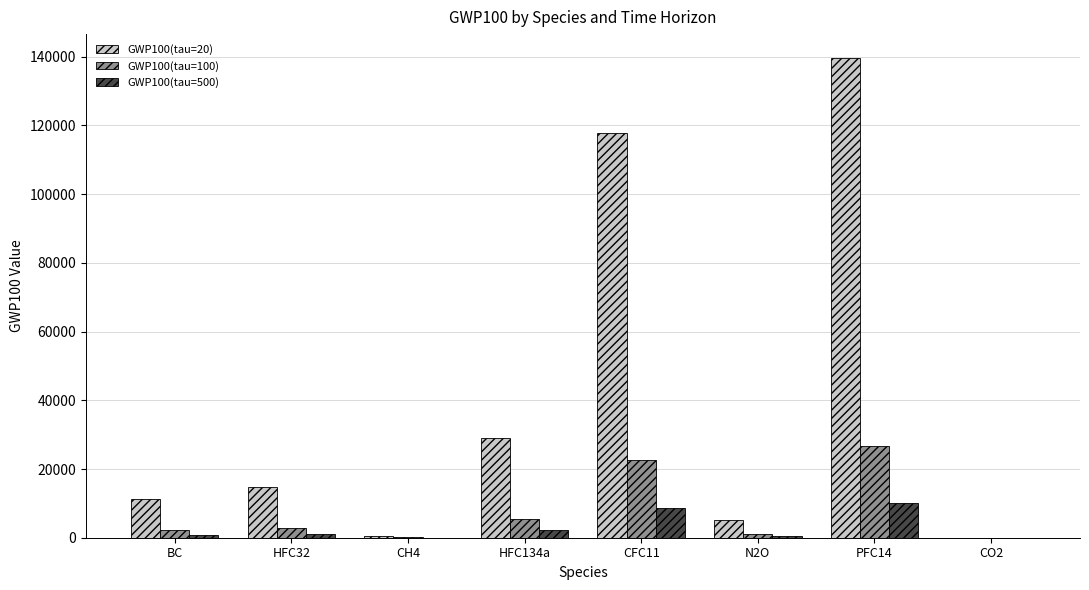

How many categories are shown in the chart?

8